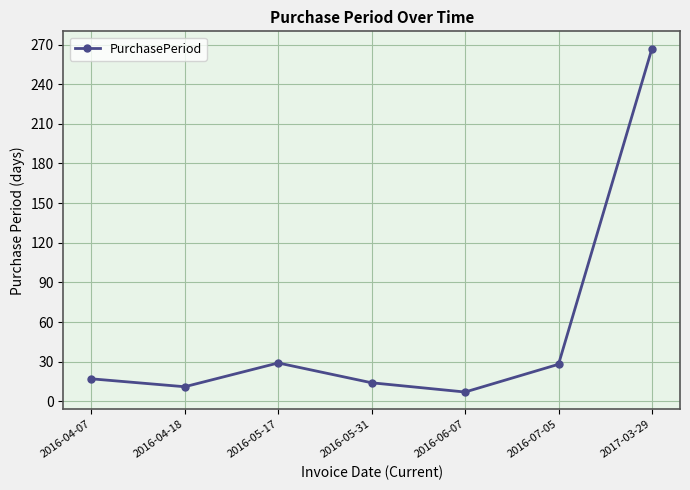

What is the maximum value shown in the chart?

267